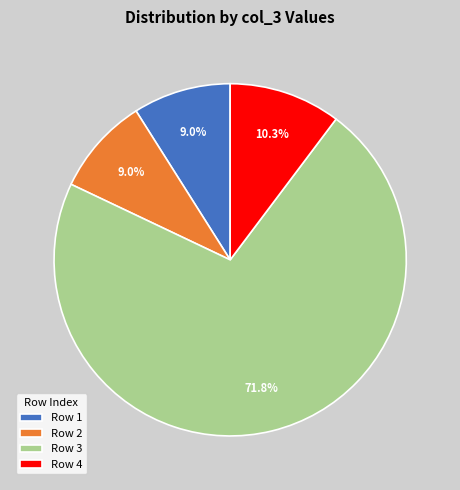

What percentage is NOT represented by Row 4?

89.7%